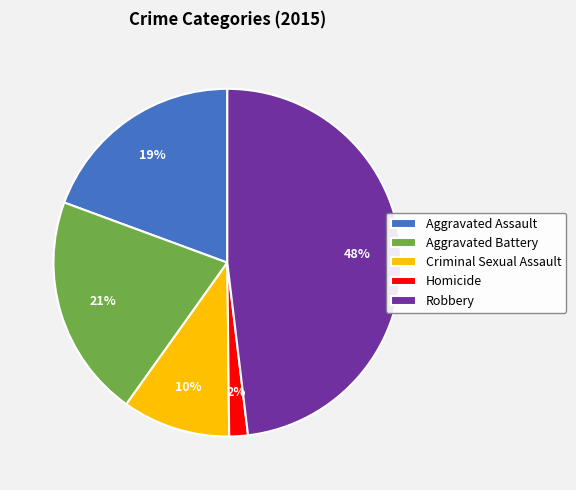

Is there any slice that represents more than half of the pie?

No